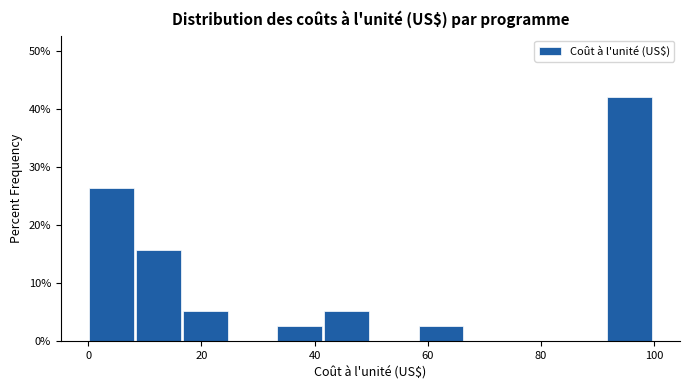

Which range on the x-axis has the tallest bar?

92 to 100